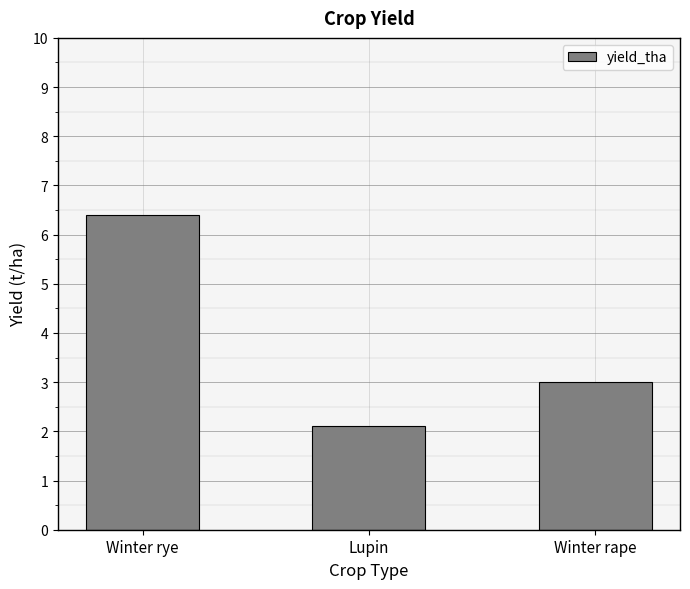

List the labels in order of value, largest first.

Winter rye, Winter rape, Lupin